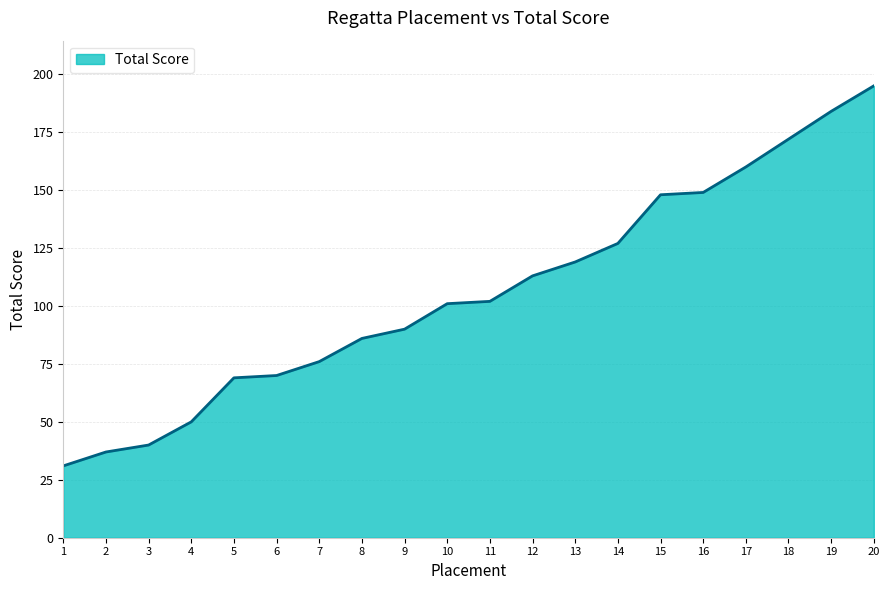

What is the difference between the maximum and minimum values?

164